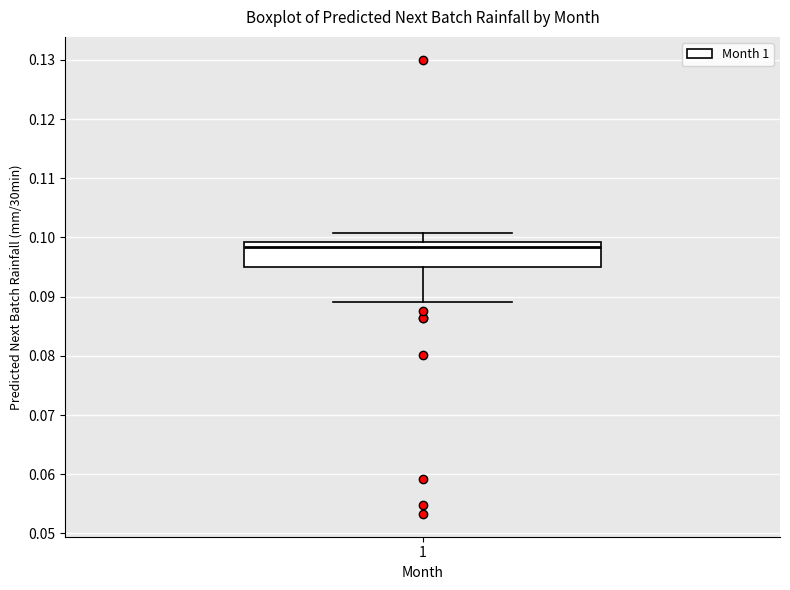

Transcribe this box plot: give where the median line is, the range the box spans, and where the two whiskers end, as read against the y-axis. The values are not printed on the chart, so give them approximately, as read against the axis.

median 0.098, box 0.095 to 0.099, whiskers 0.089 to 0.101